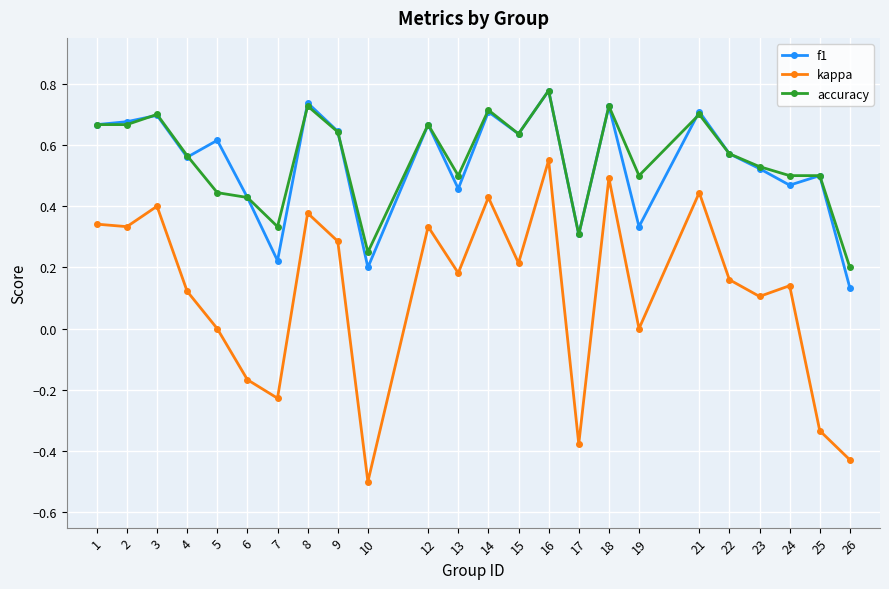

At 26, list the series in order from smallest to largest.

kappa, f1, accuracy